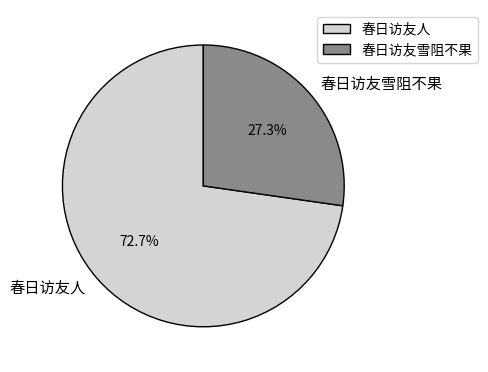

How many segments does this pie chart have?

2